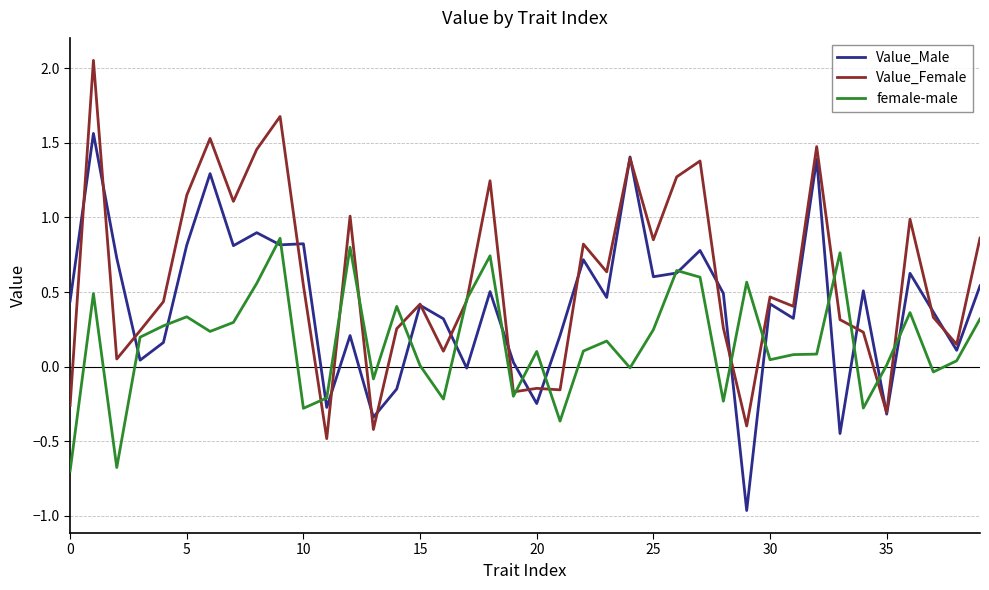

What is the minimum value for Value_Female?

-0.5